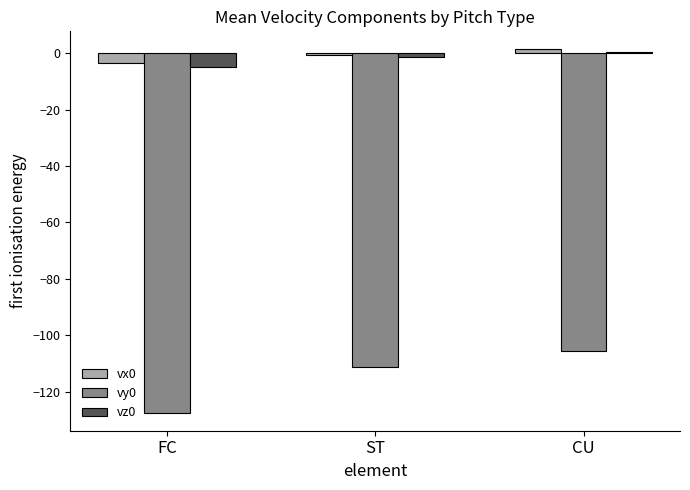

What are all the series names shown in the legend?

vx0, vy0, vz0